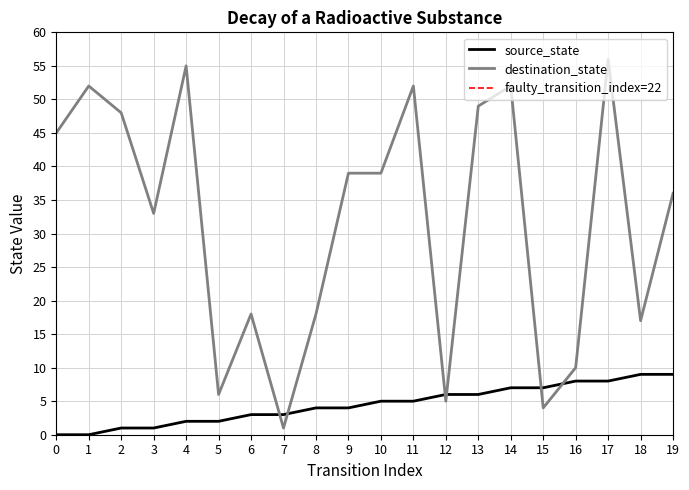

At how many categories does at least one series exceed 4?

19